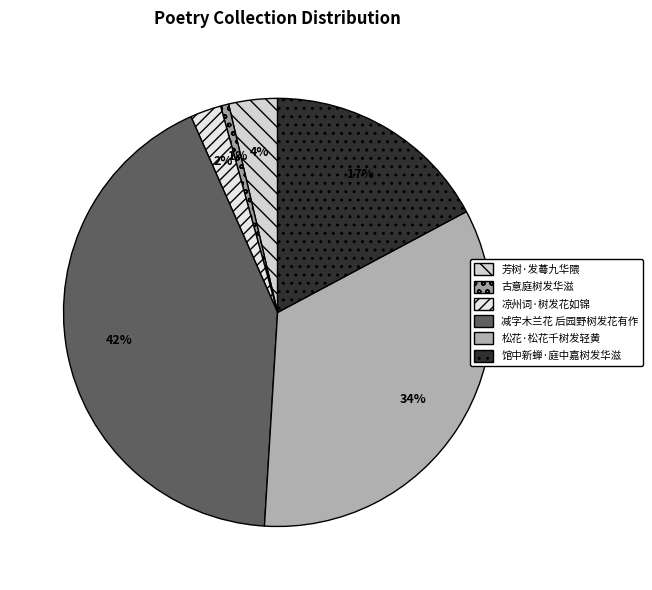

How many slices are in this pie chart?

6